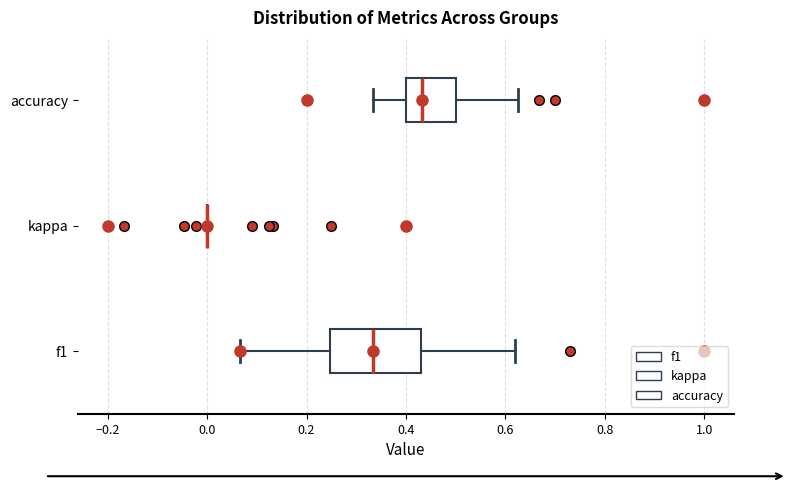

Reading bottom to top, read every box against the x-axis: the position of its median line, the range the box covers, and the ends of its whiskers. The values are not printed on the chart, so give them approximately, as read against the axis.

f1: median 0.34, box 0.24 to 0.44, whiskers 0.06 to 0.62
kappa: box collapsed to a line at 0.00, whiskers 0.00 to 0.00
accuracy: median 0.44, box 0.40 to 0.50, whiskers 0.34 to 0.62